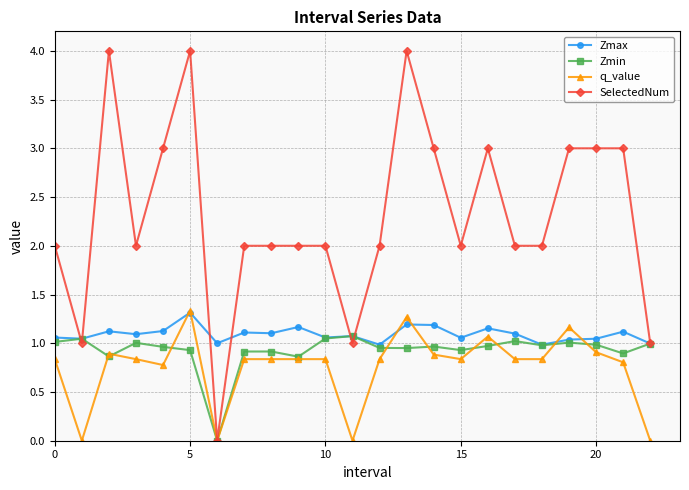

What are all the series names shown in the legend?

Zmax, Zmin, q_value, SelectedNum